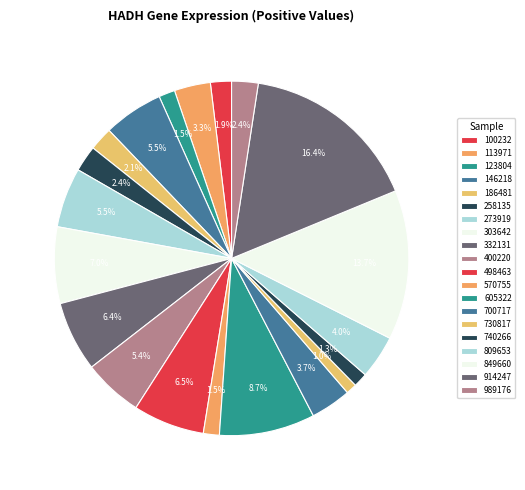

Count the number of slices in the pie.

20